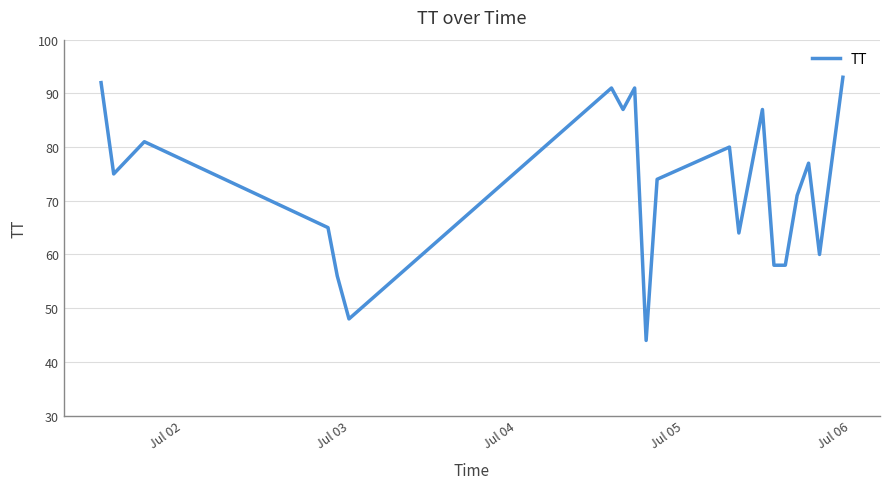

Is this an area chart (filled region under the line)?

No